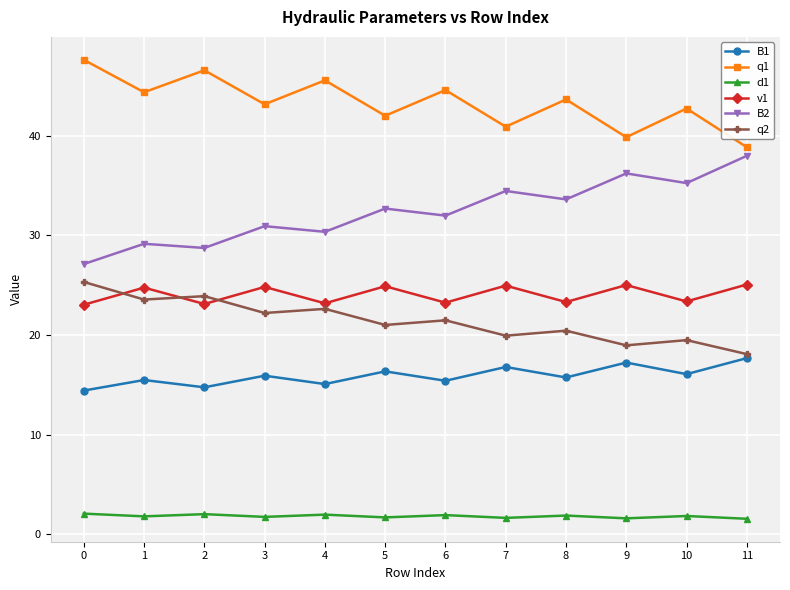

What is the highest value of the q1 series?

47.6